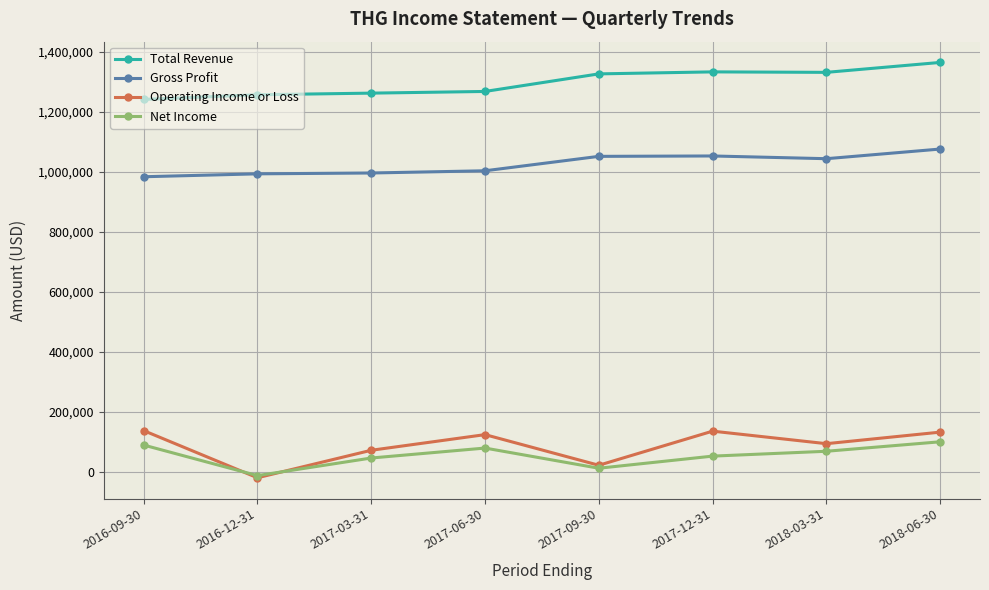

Between 2016-12-31 and 2018-03-31, which series saw the biggest shift?

Operating Income or Loss